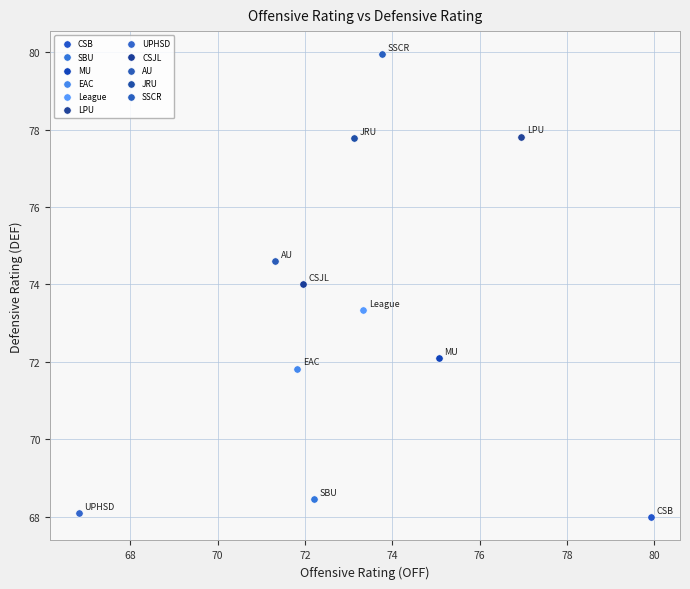

What are all the series names shown in the legend?

CSB, SBU, MU, EAC, League, LPU, UPHSD, CSJL, AU, JRU, SSCR